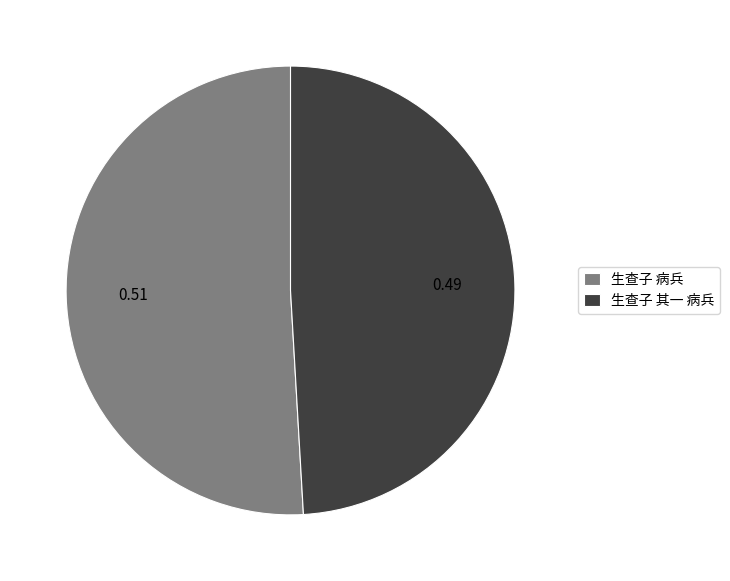

Does 生查子 其一 病兵 account for over 50% of the chart?

No